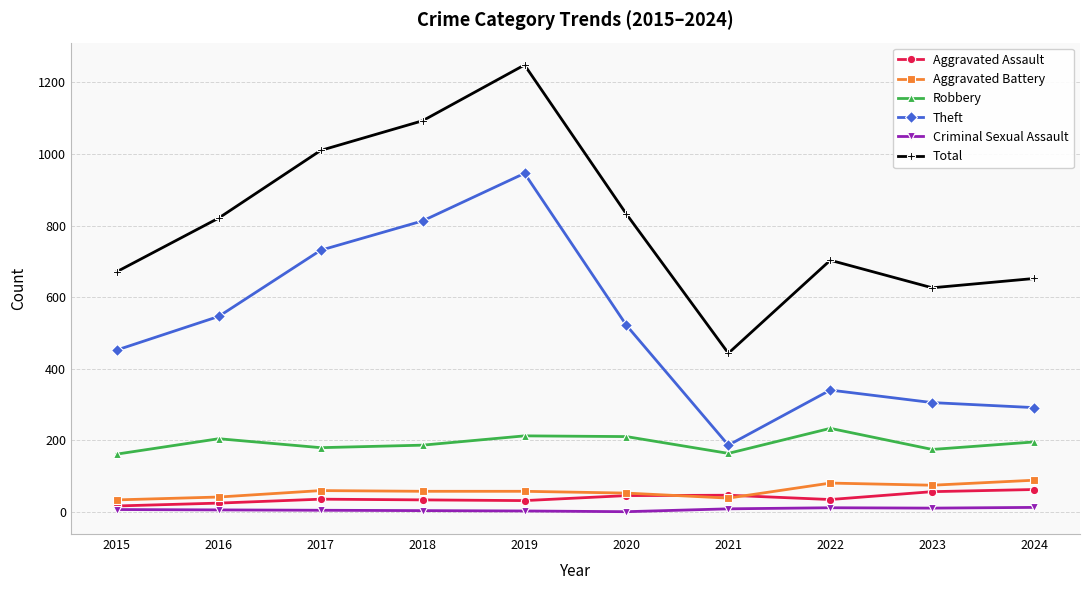

List the labels in order of Theft value, smallest first.

2021, 2024, 2023, 2022, 2015, 2020, 2016, 2017, 2018, 2019